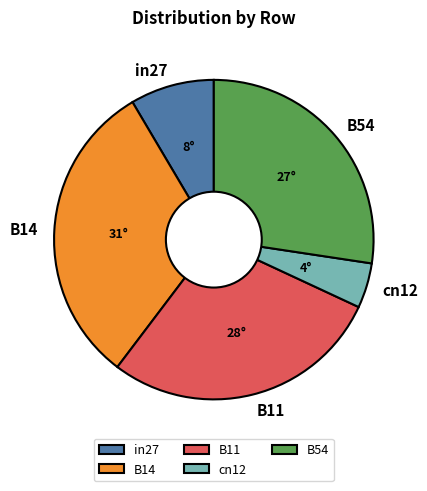

Is it true that B14 is 37% of the pie?

False